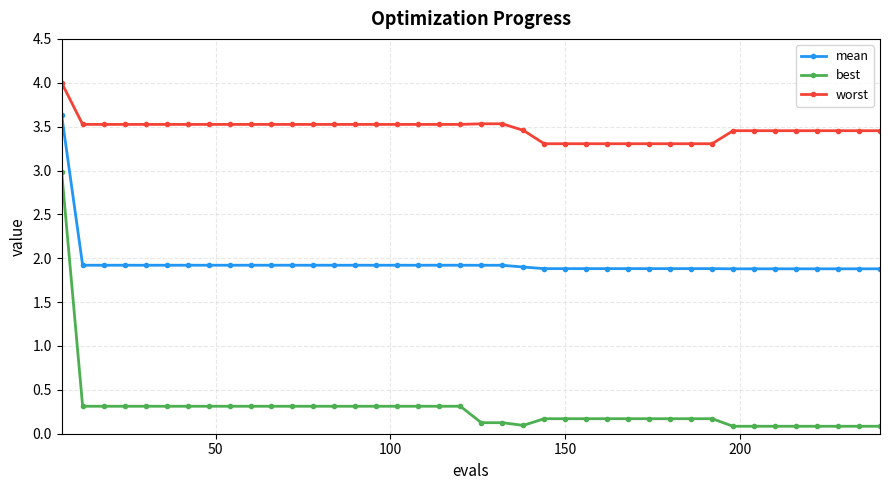

Which series has the largest range (max minus min)?

best